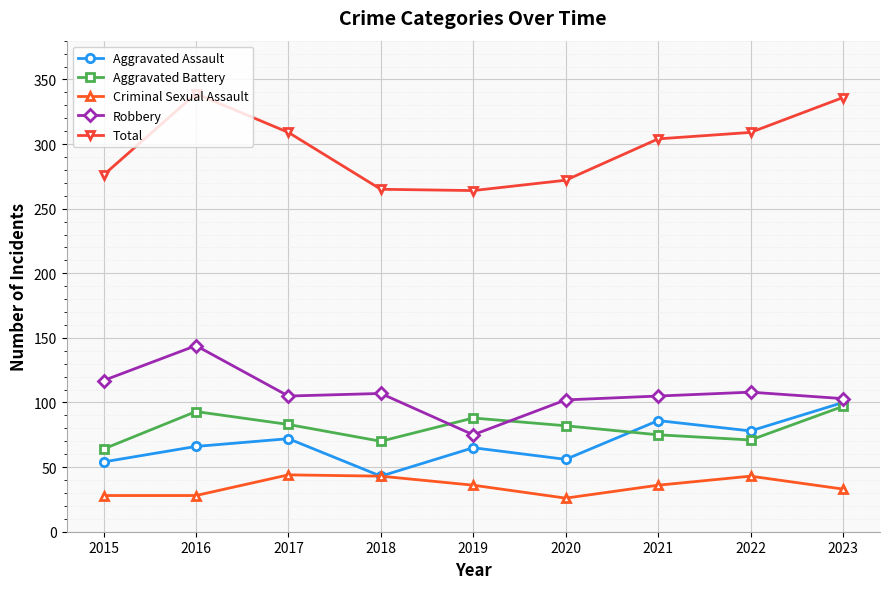

What is the difference between the second highest and minimum values in the Total series?

72